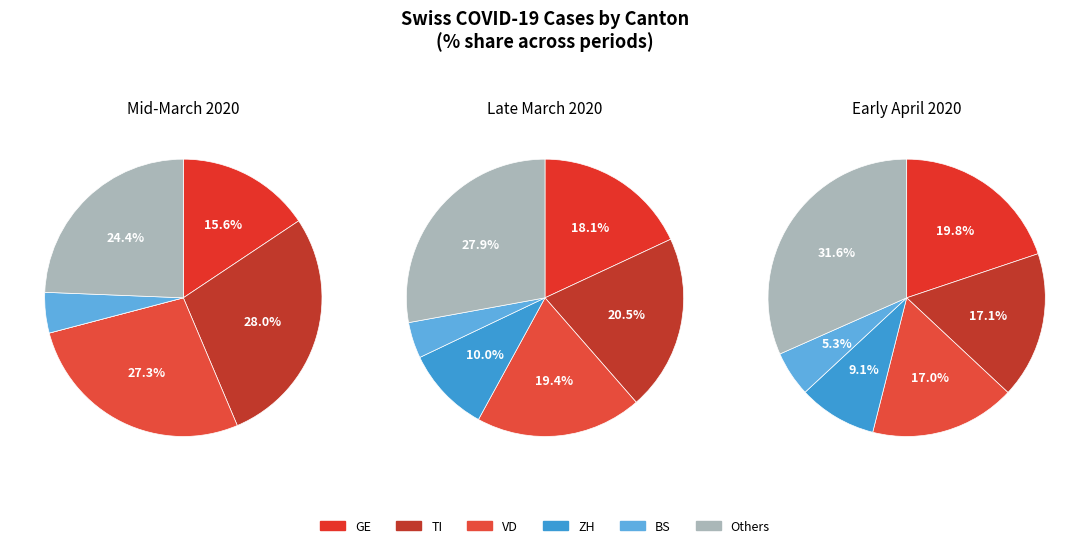

Is there any slice that represents more than half of the pie?

No